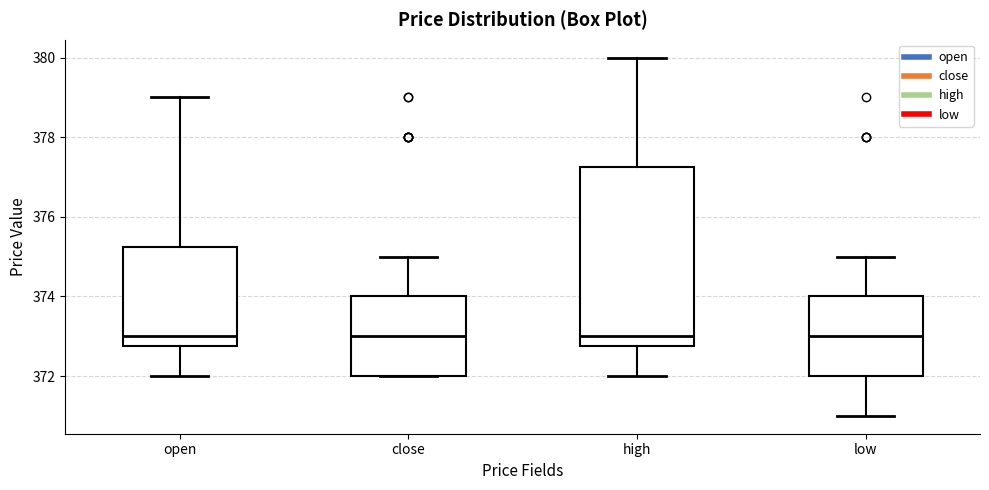

Reading left to right, transcribe this box plot: for each box, give where its median line is, the range the box spans, and where its two whiskers end, as read against the y-axis. The values are not printed on the chart, so give them approximately, as read against the axis.

open: median 373.0, box 372.8 to 375.2, whiskers 372.0 to 379.0
close: median 373.0, box 372.0 to 374.0, whiskers 372.0 to 375.0
high: median 373.0, box 372.8 to 377.2, whiskers 372.0 to 380.0
low: median 373.0, box 372.0 to 374.0, whiskers 371.0 to 375.0